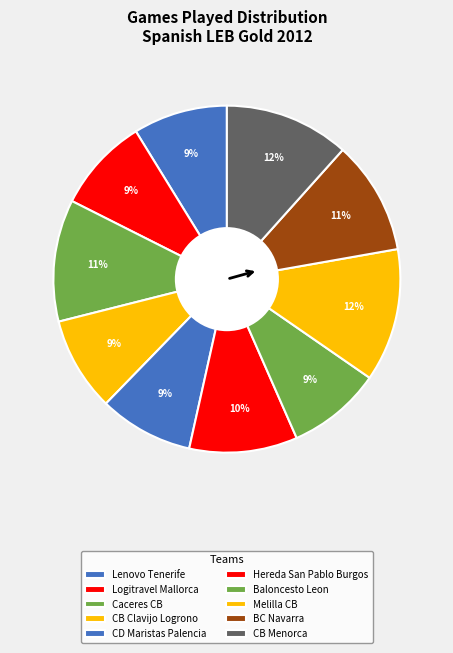

Rank the categories by value from lowest to highest.

Lenovo Tenerife, Logitravel Mallorca, CB Clavijo Logrono, CD Maristas Palencia, Baloncesto Leon, Hereda San Pablo Burgos, BC Navarra, Caceres CB, CB Menorca, Melilla CB